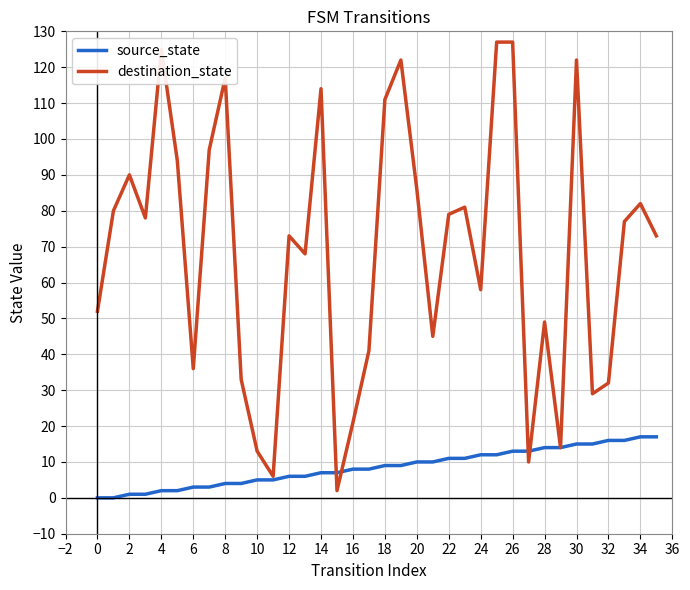

Which series has the largest total across all categories?

destination_state